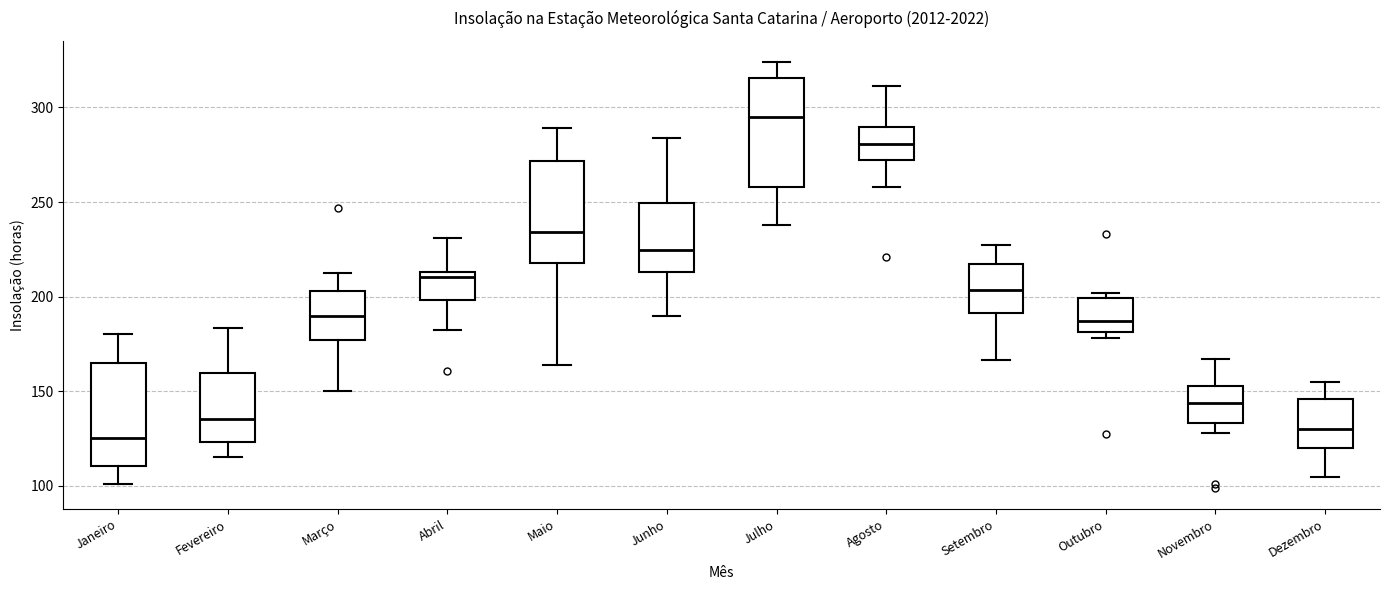

Reading left to right, transcribe this box plot: for each box, give where its median line is, the range the box spans, and where its two whiskers end, as read against the y-axis. The values are not printed on the chart, so give them approximately, as read against the axis.

Janeiro: median 125, box 110 to 165, whiskers 100 to 180
Fevereiro: median 135, box 125 to 160, whiskers 115 to 185
Março: median 190, box 175 to 205, whiskers 150 to 210
Abril: median 210, box 200 to 215, whiskers 185 to 230
Maio: median 235, box 220 to 270, whiskers 165 to 290
Junho: median 225, box 215 to 250, whiskers 190 to 285
Julho: median 295, box 260 to 315, whiskers 240 to 325
Agosto: median 280, box 270 to 290, whiskers 260 to 310
Setembro: median 205, box 190 to 215, whiskers 165 to 225
Outubro: median 185, box 180 to 200, whiskers 180 (just below the box's lower edge) to 200 (just above the box's upper edge)
Novembro: median 145, box 135 to 155, whiskers 130 to 165
Dezembro: median 130, box 120 to 145, whiskers 105 to 155